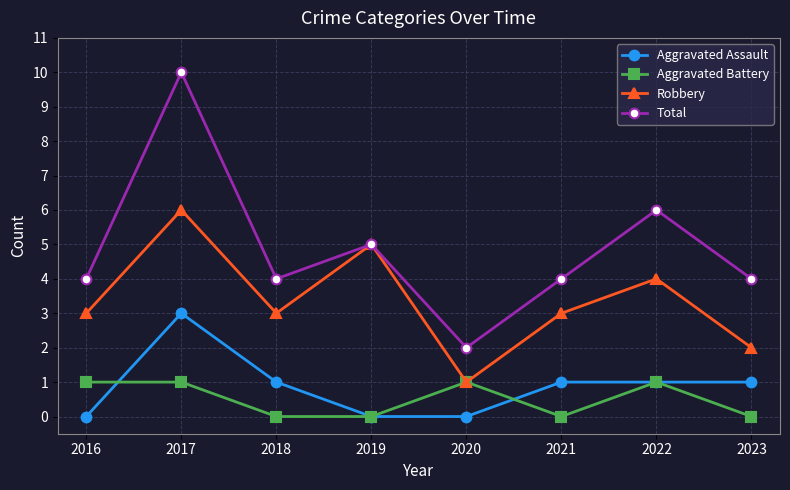

Rank the series by their maximum value, from highest to lowest.

Total, Robbery, Aggravated Assault, Aggravated Battery